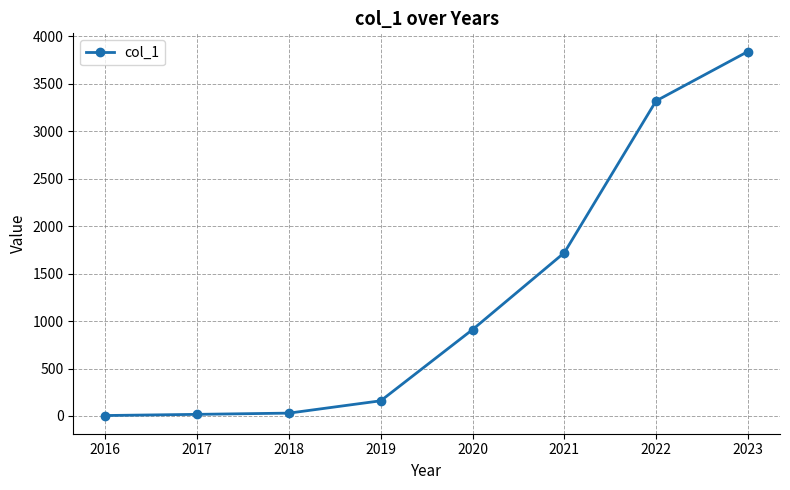

What is the average value?

1250.2